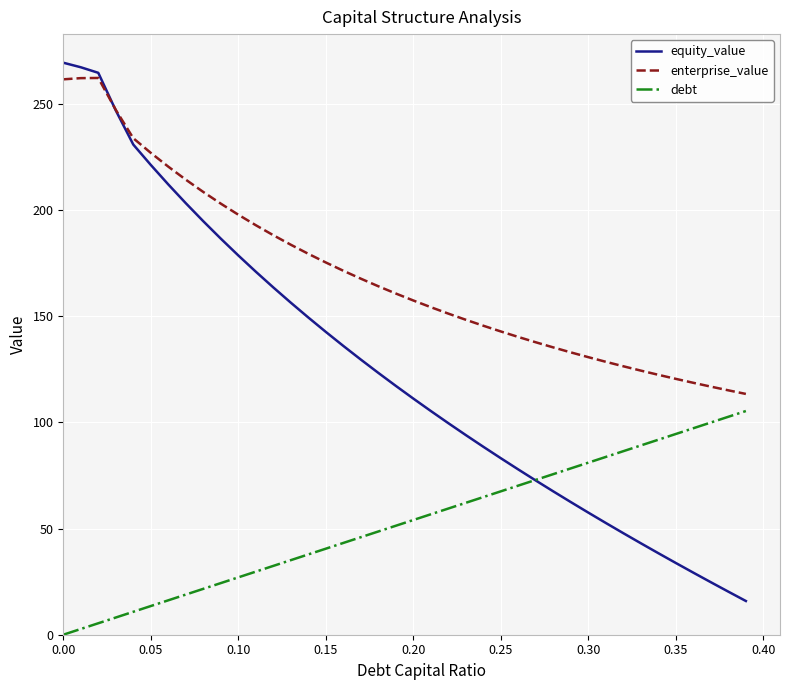

Count the number of categories in the chart.

40